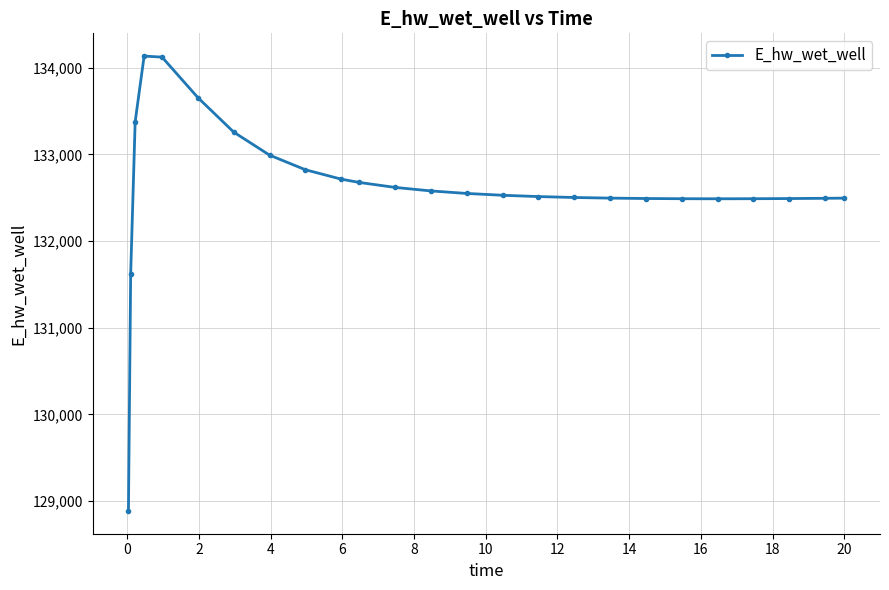

True or false: there are more than 0 points higher than both neighbors.

True